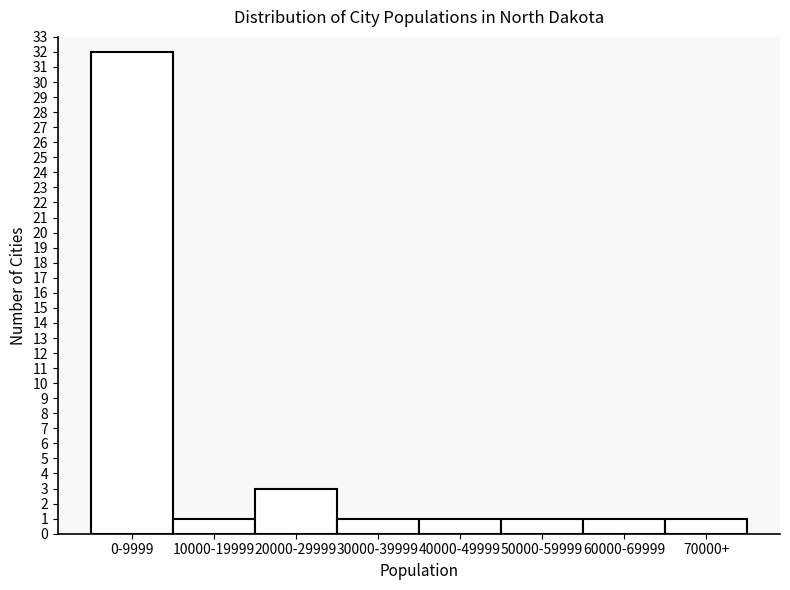

Reading left to right, extract all data points from this chart.

0-9999=32	10000-19999=1	20000-29999=3	30000-39999=1	40000-49999=1	50000-59999=1	60000-69999=1	70000+=1